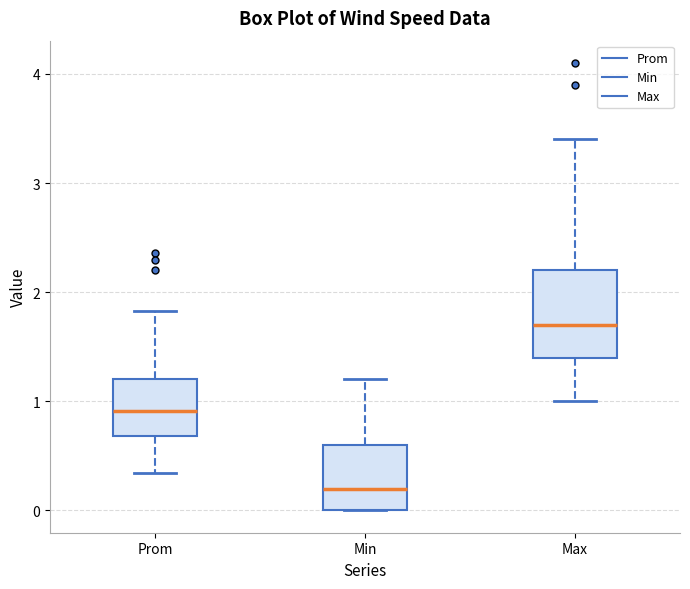

Reading left to right, read every box against the y-axis: the position of its median line, the range the box covers, and the ends of its whiskers. The values are not printed on the chart, so give them approximately, as read against the axis.

Prom: median 0.9, box 0.7 to 1.2, whiskers 0.3 to 1.8
Min: median 0.2, box 0.0 to 0.6, whiskers 0.0 to 1.2
Max: median 1.7, box 1.4 to 2.2, whiskers 1.0 to 3.4